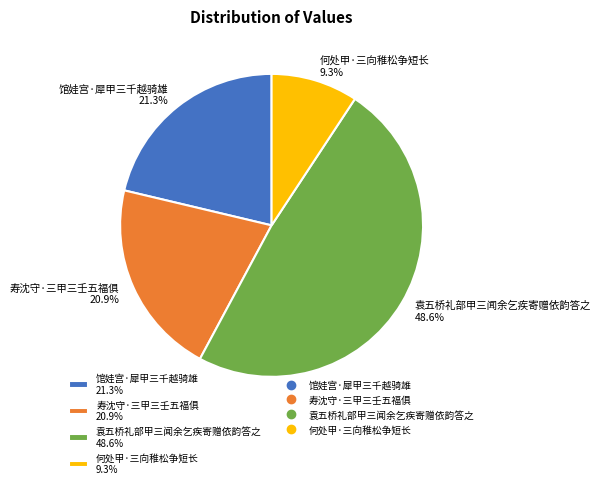

To the nearest percent, what is the difference between the 袁五桥礼部甲三闻余乞疾寄赠依韵答之 and 寿沈守·三甲三壬五福俱 slice percentages?

28%